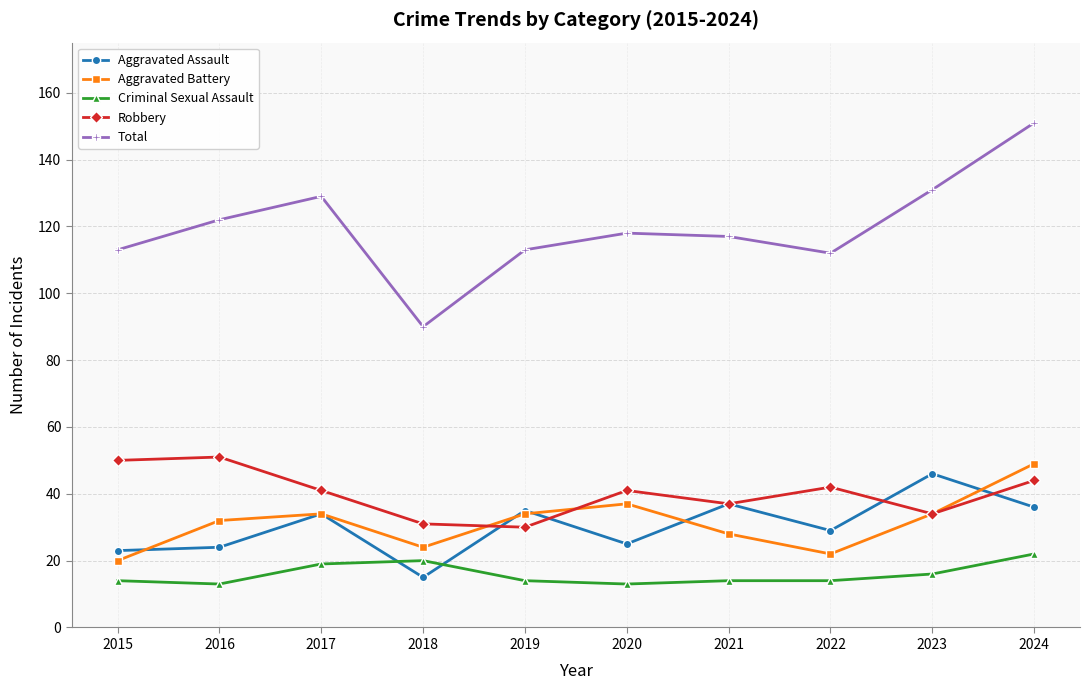

True or false: Aggravated Battery has a value of 6 at 2015.

False